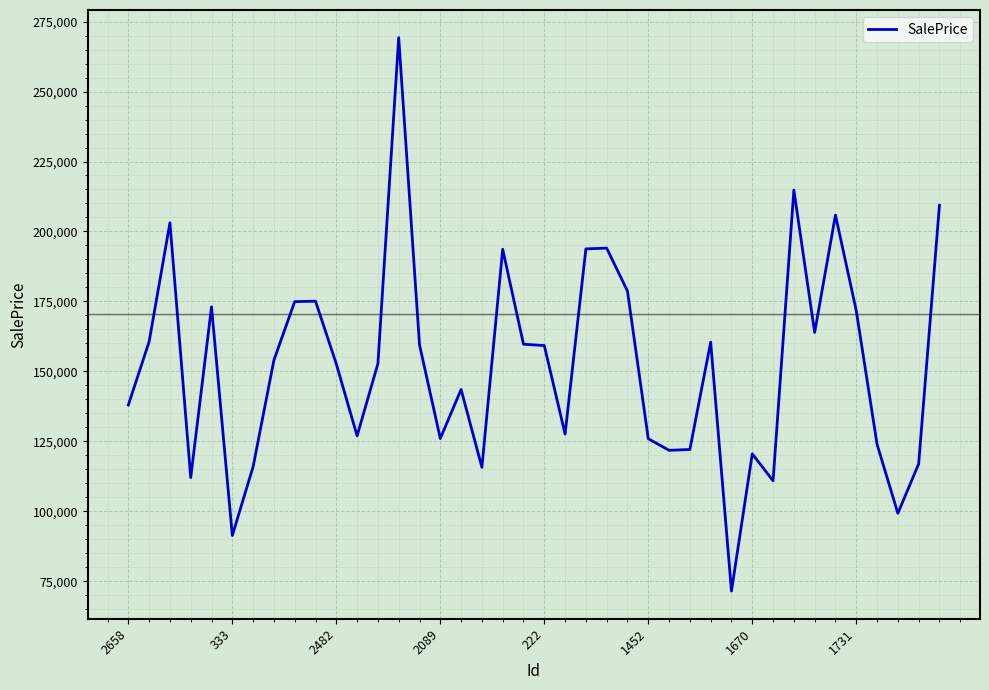

What is the greatest value displayed?

269257.0